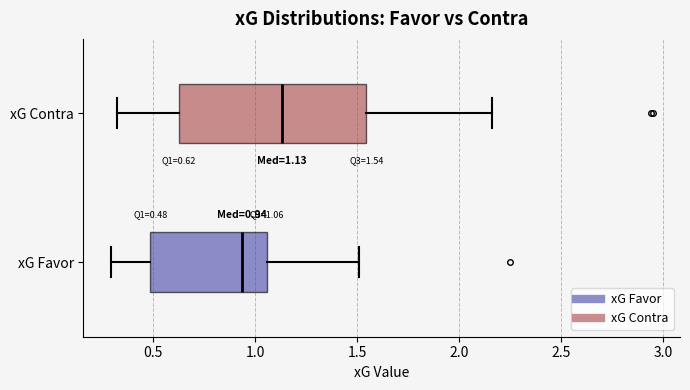

Which box's median line is the furthest to the left?

xG Favor